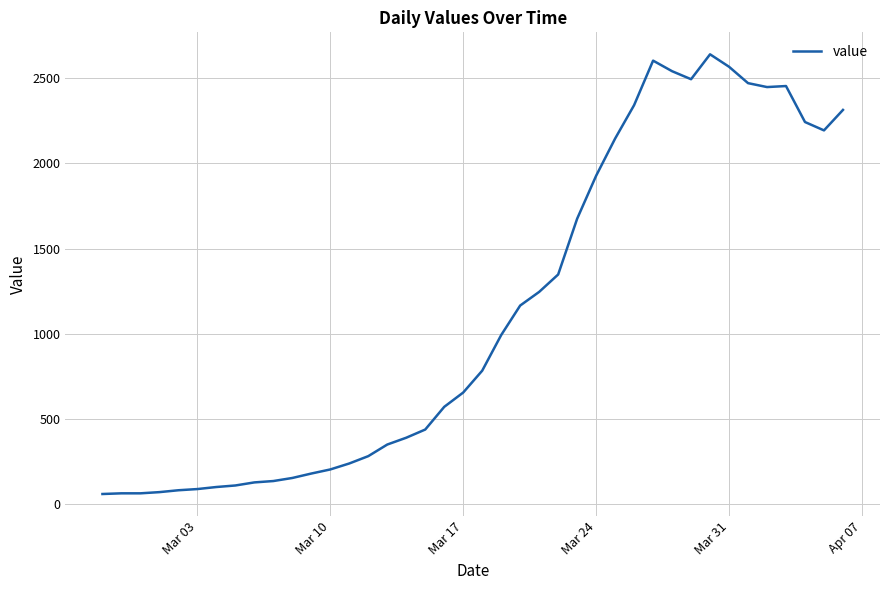

What is the minimum value shown in the chart?

61